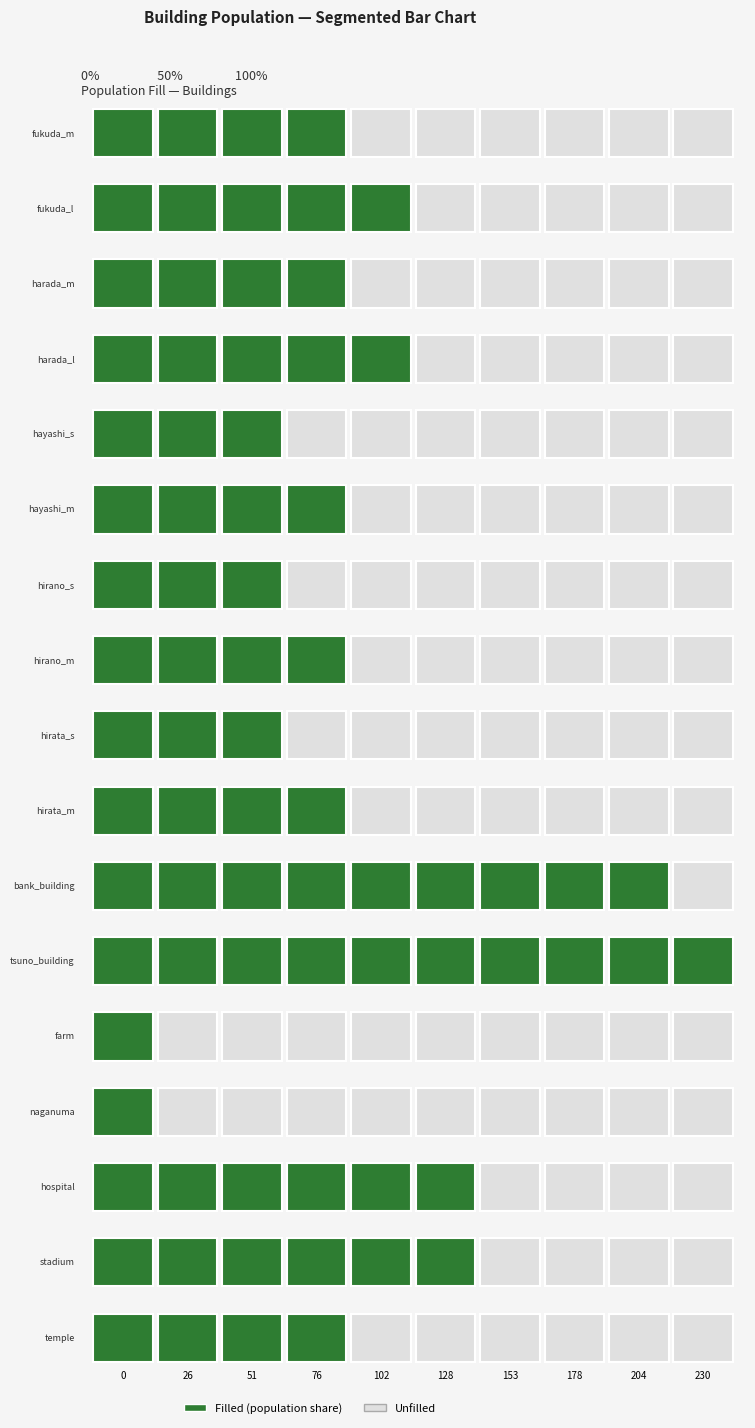

What is the value of the population bar at the 7th from the left?

75